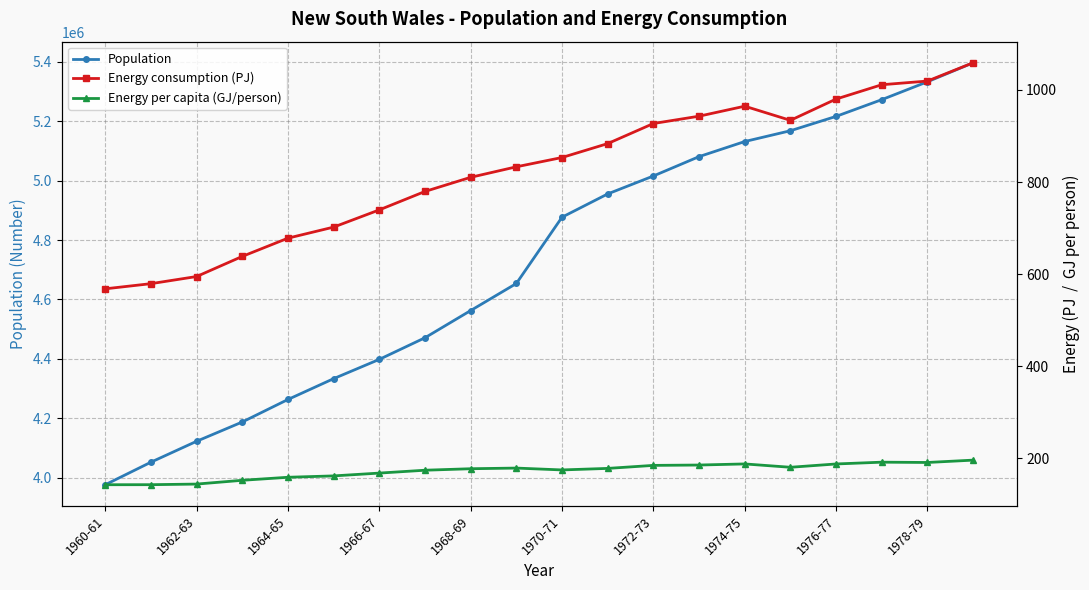

True or false: Population has more than 0 interior local peaks.

False